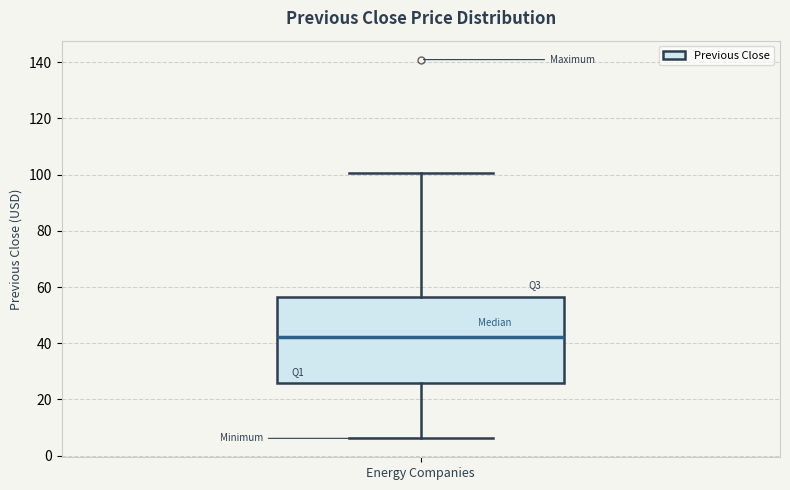

Read this box plot against the y-axis: the position of the median line, the range covered by the box, and the ends of both whiskers. The values are not printed on the chart, so give them approximately, as read against the axis.

median 42, box 26 to 56, whiskers 6 to 100